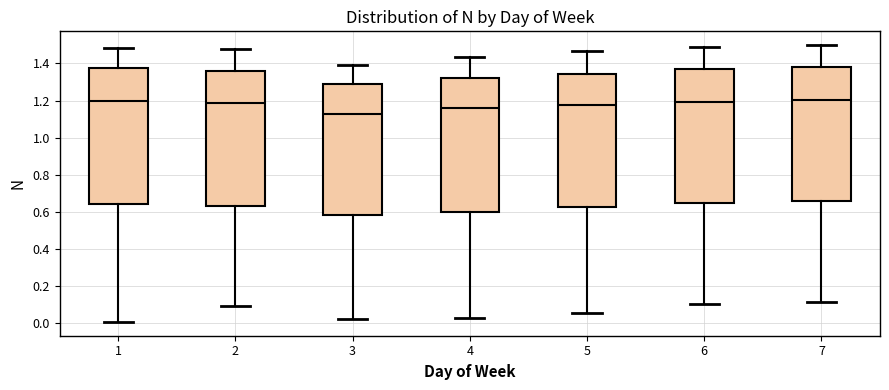

Where does the median line of the box at x = 1 sit on the y-axis? The values are not printed on the chart, so give them approximately, as read against the axis.

1.20